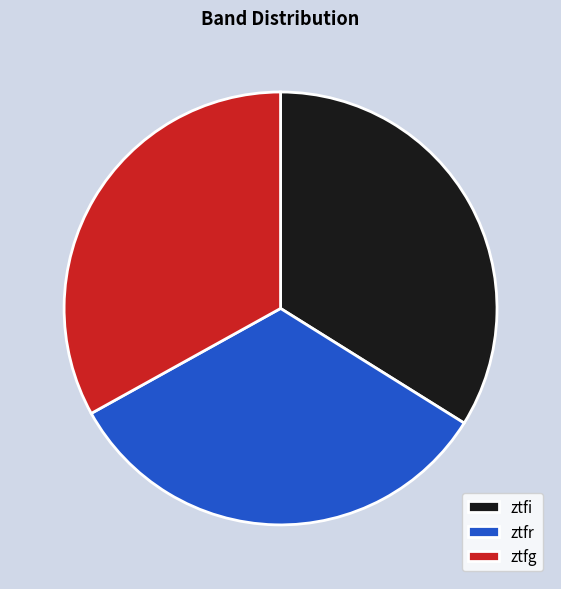

Does ztfr represent more than half of the total?

No